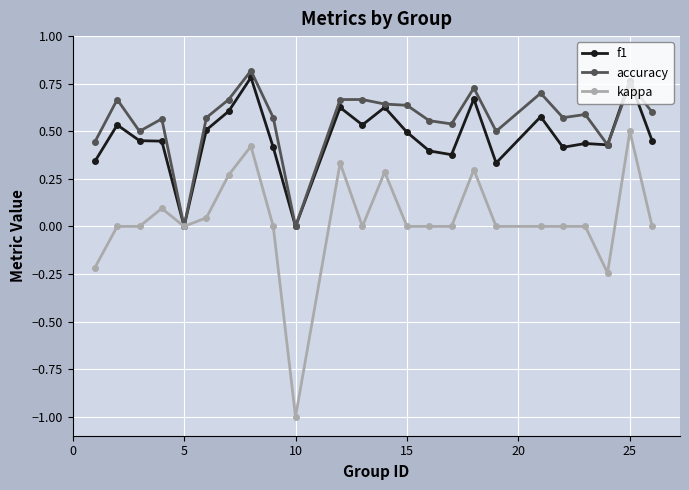

List the series in order of their overall mean, highest first.

accuracy, f1, kappa